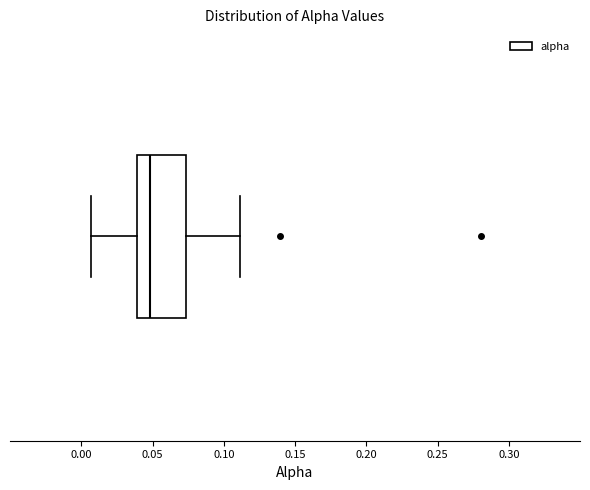

Transcribe this box plot: give where the median line is, the range the box spans, and where the two whiskers end, as read against the x-axis. The values are not printed on the chart, so give them approximately, as read against the axis.

median 0.050, box 0.040 to 0.075, whiskers 0.005 to 0.110